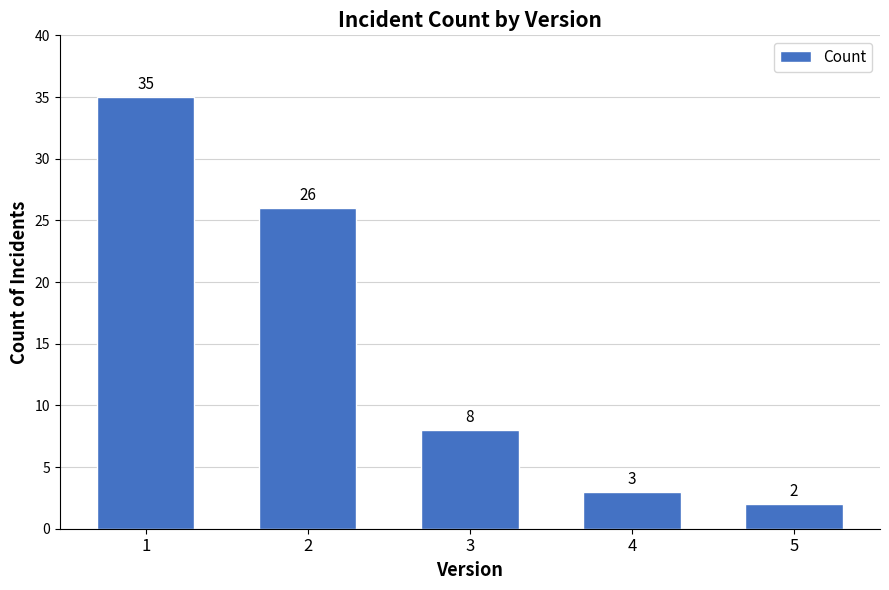

At which label is the value closest to 18?

2